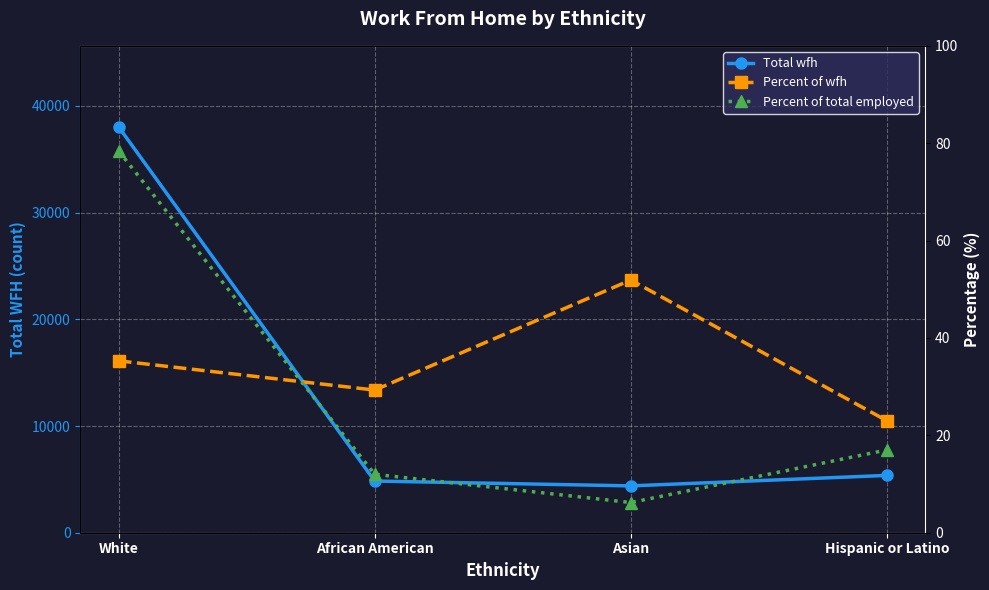

Between which two adjacent categories do Percent of wfh and Percent of total employed first intersect?

White and African American